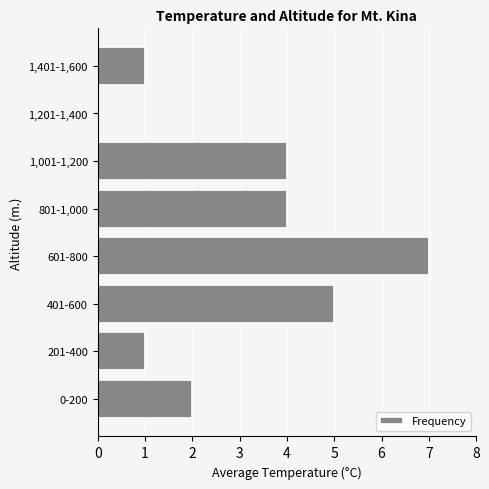

Reading bottom to top, transcribe all the data shown in this chart.

0-200=2	201-400=1	401-600=5	601-800=7	801-1,000=4	1,001-1,200=4	1,201-1,400=0	1,401-1,600=1